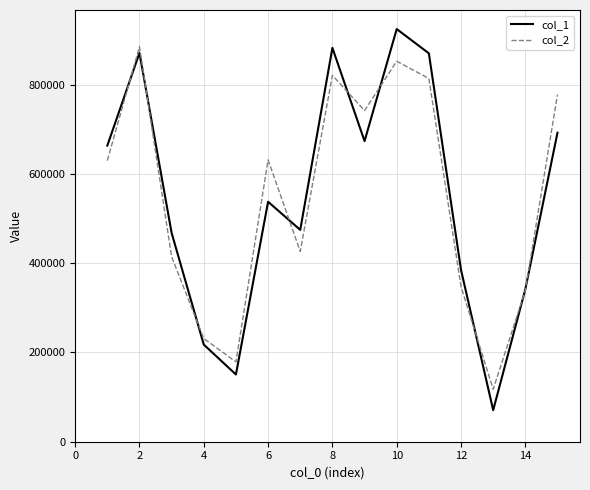

How many lines are shown in the chart?

2